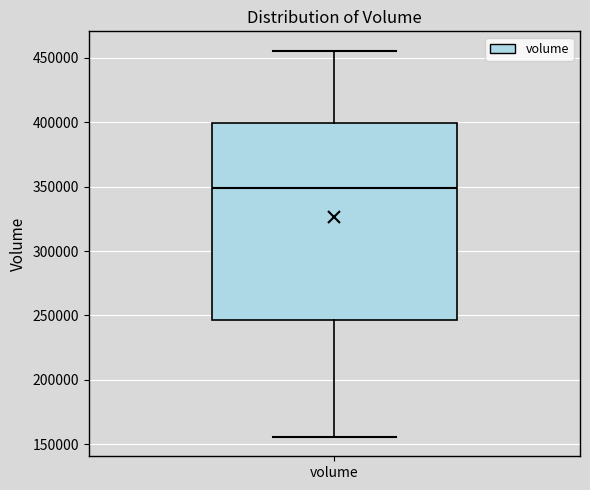

Where is the lower edge of the box for volume on the y-axis? The values are not printed on the chart, so give them approximately, as read against the axis.

245000